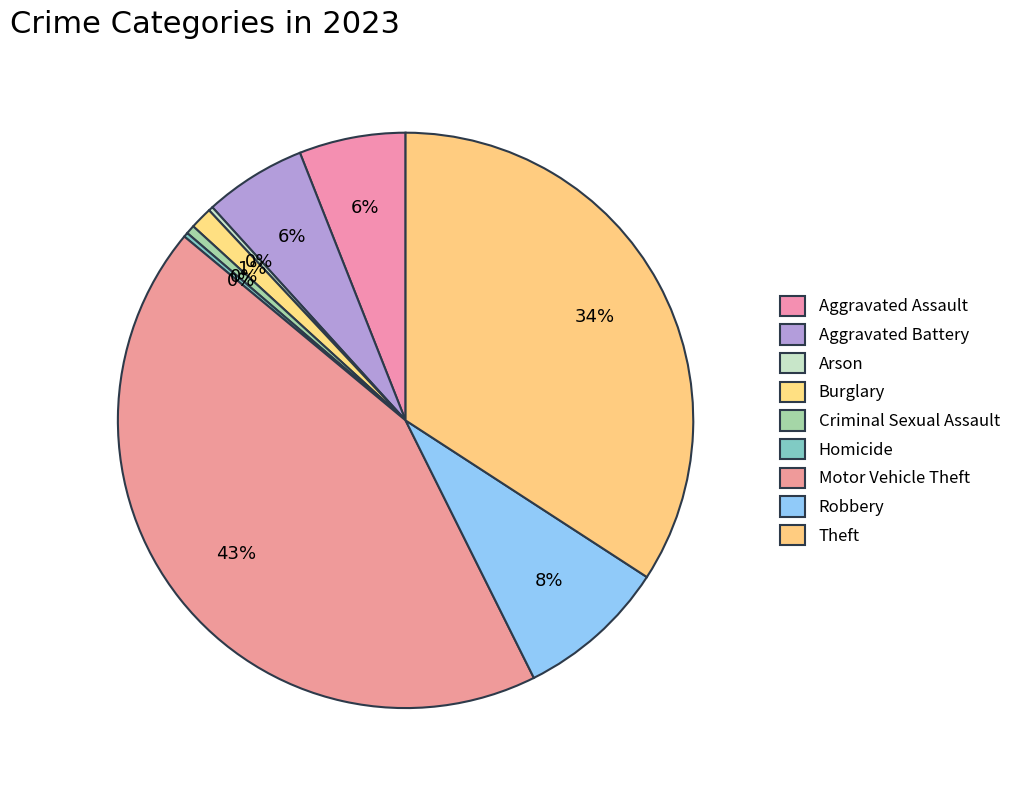

Does Motor Vehicle Theft account for over 50% of the chart?

No